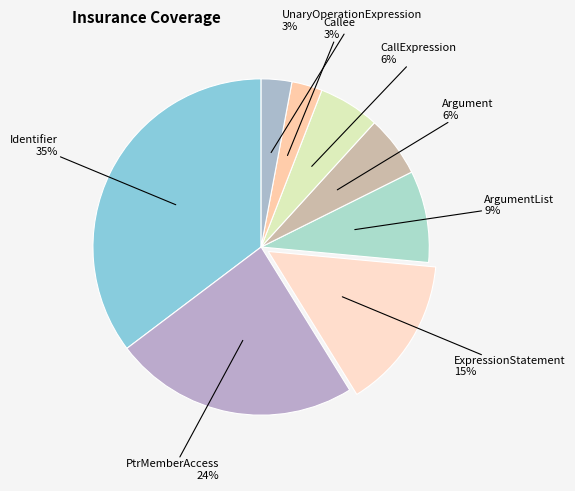

To the nearest percent, what percentage of the pie is PtrMemberAccess?

24%